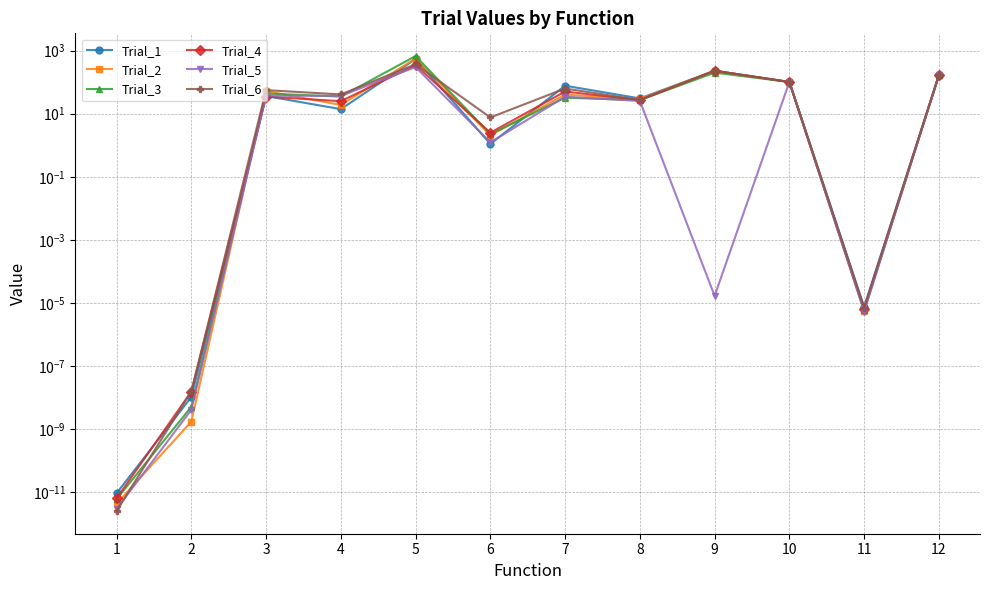

How many intersections are there between Trial_3 and Trial_6?

6